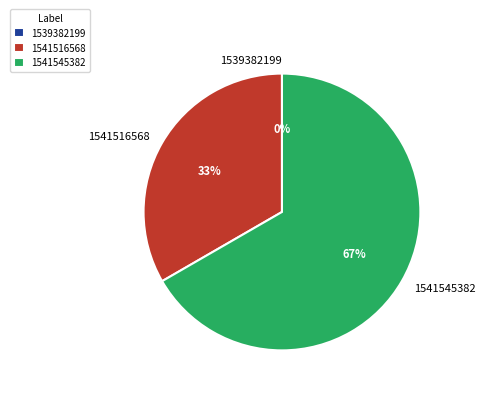

Combined, what portion of the pie is 1541545382 and 1539382199?

66.7%